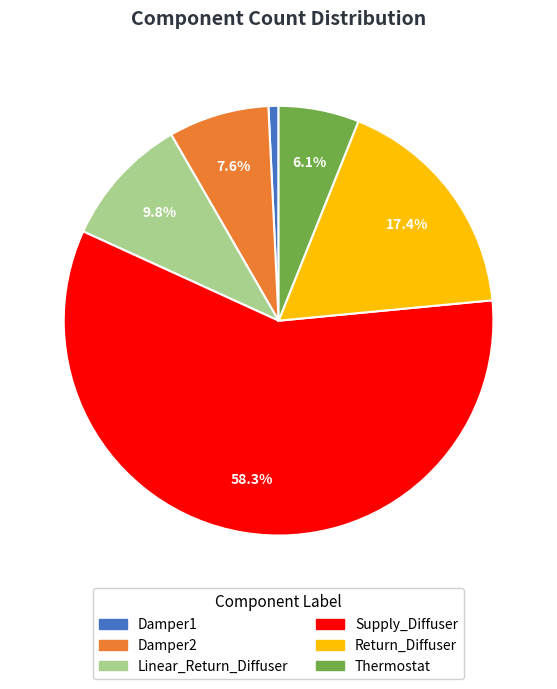

Which slice is the smallest?

Damper1